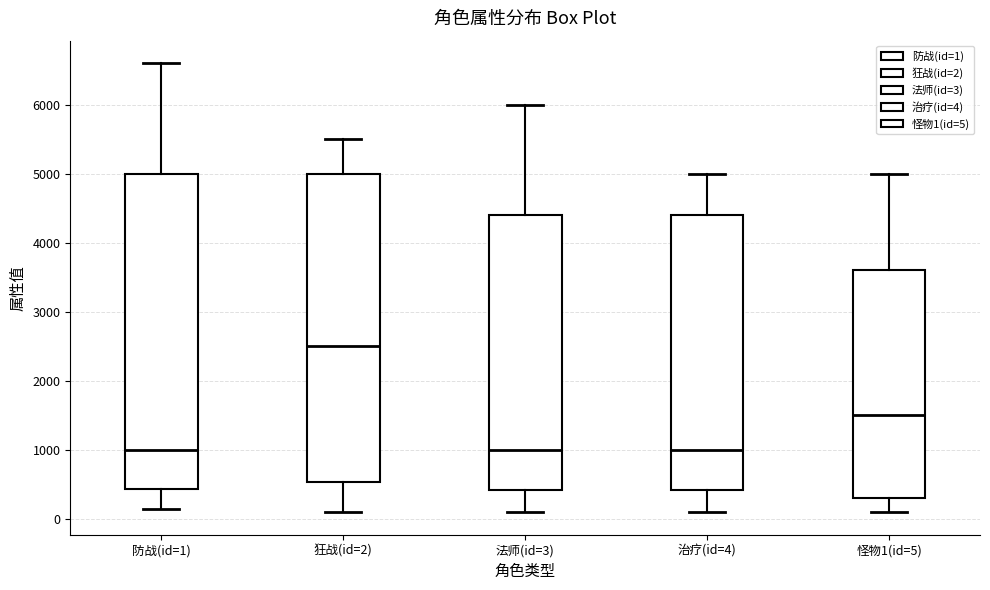

Which box's median line is the highest?

狂战(id=2)